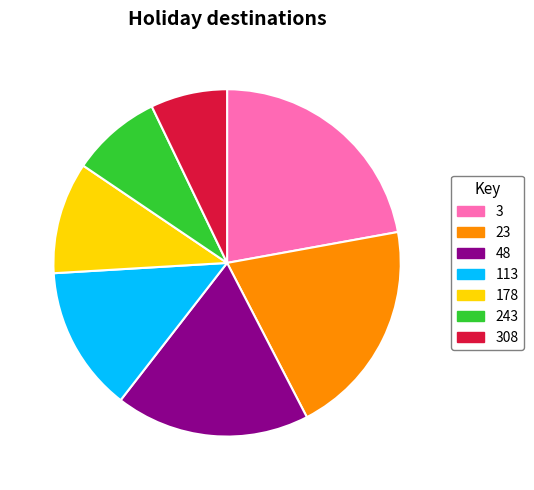

True or false: 243 accounts for 1% of the total.

False